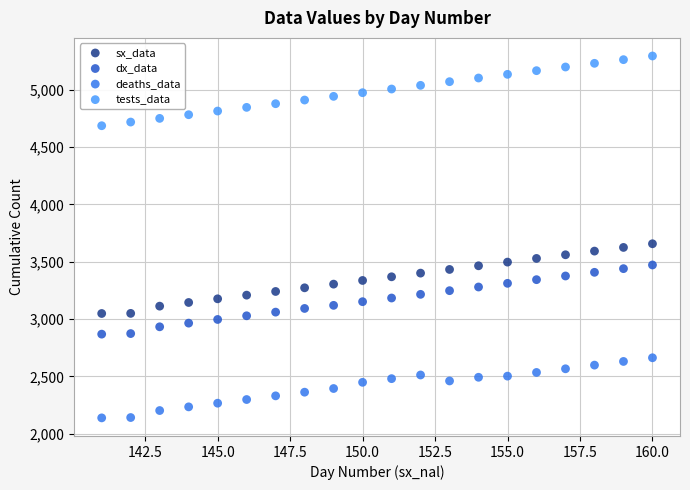

Across all data points, what is the range of Y values (max minus min)?

3155